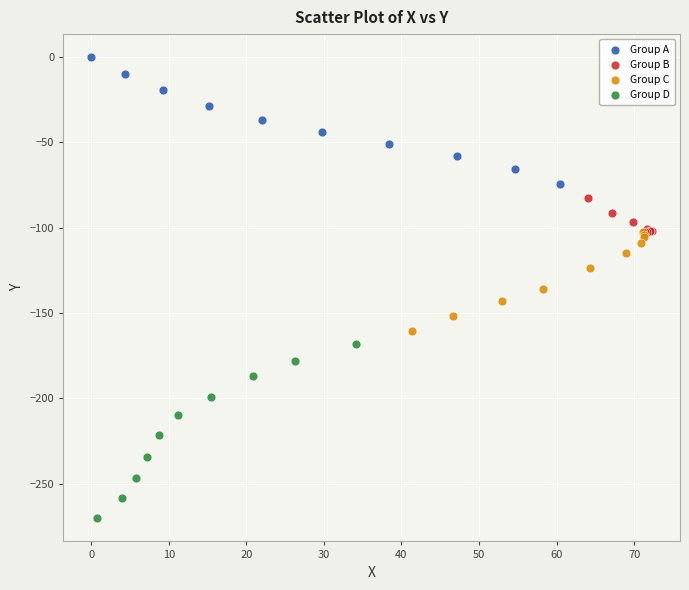

Which series reaches the maximum Y coordinate?

Group A